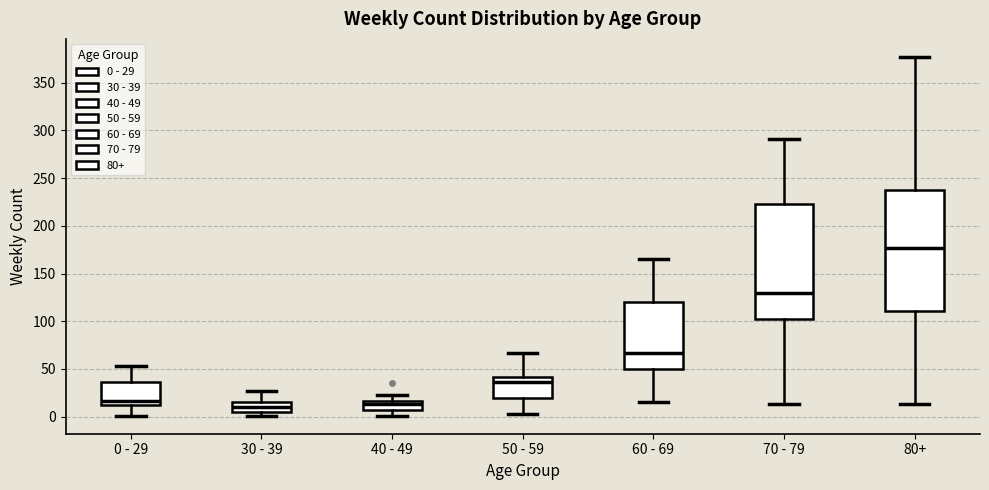

Which box has the highest median line?

80+